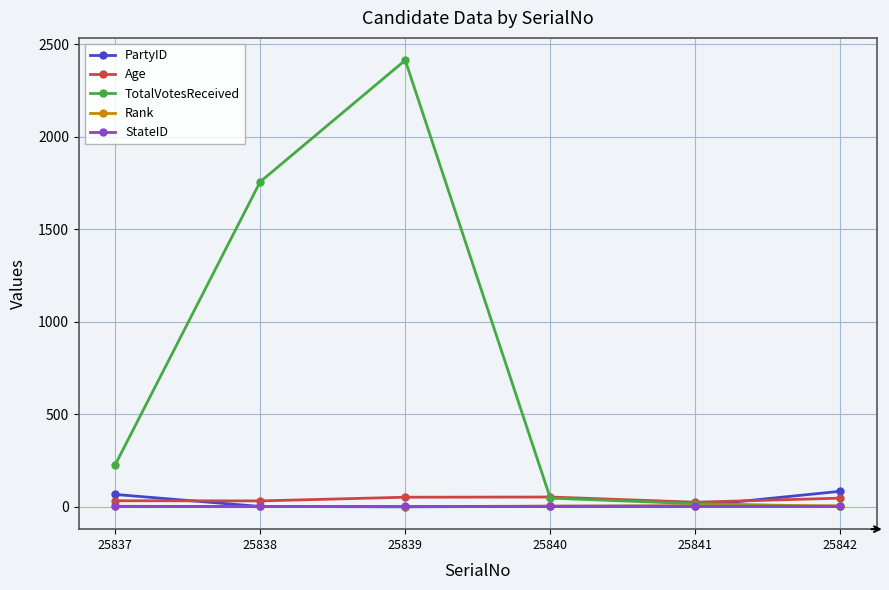

What is the spread (max minus min) of values at 25839?

2413